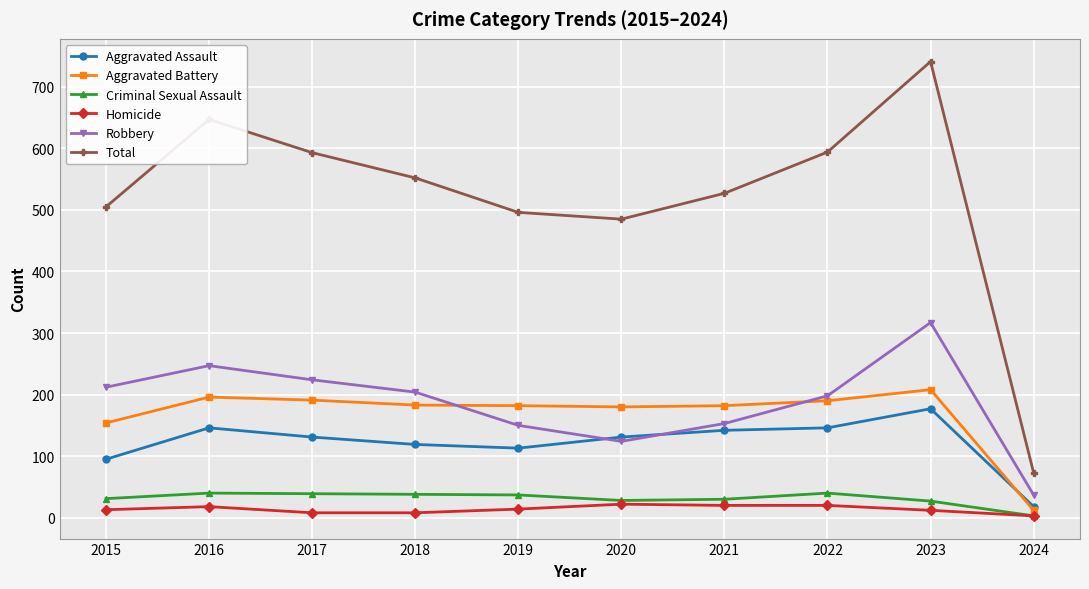

Count the number of categories in the chart.

10